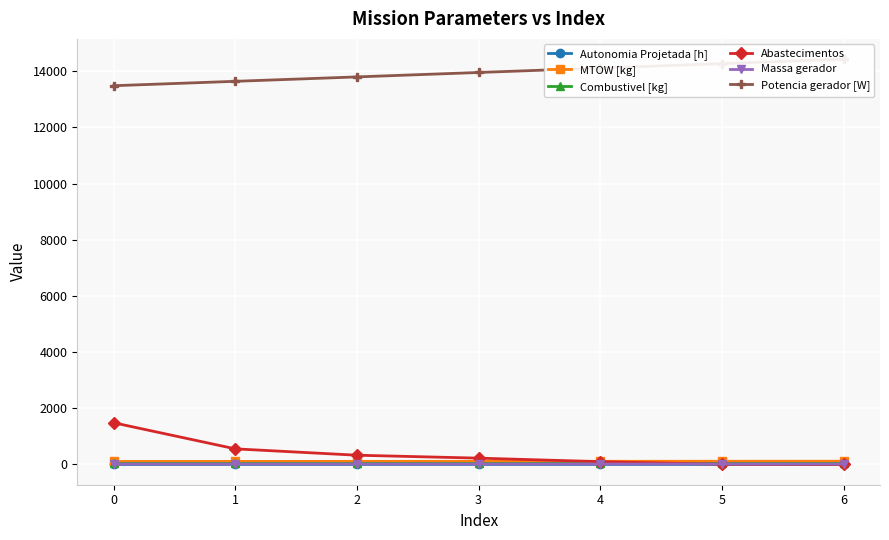

What are all the series names shown in the legend?

Autonomia Projetada [h], MTOW [kg], Combustivel [kg], Abastecimentos, Massa gerador, Potencia gerador [W]